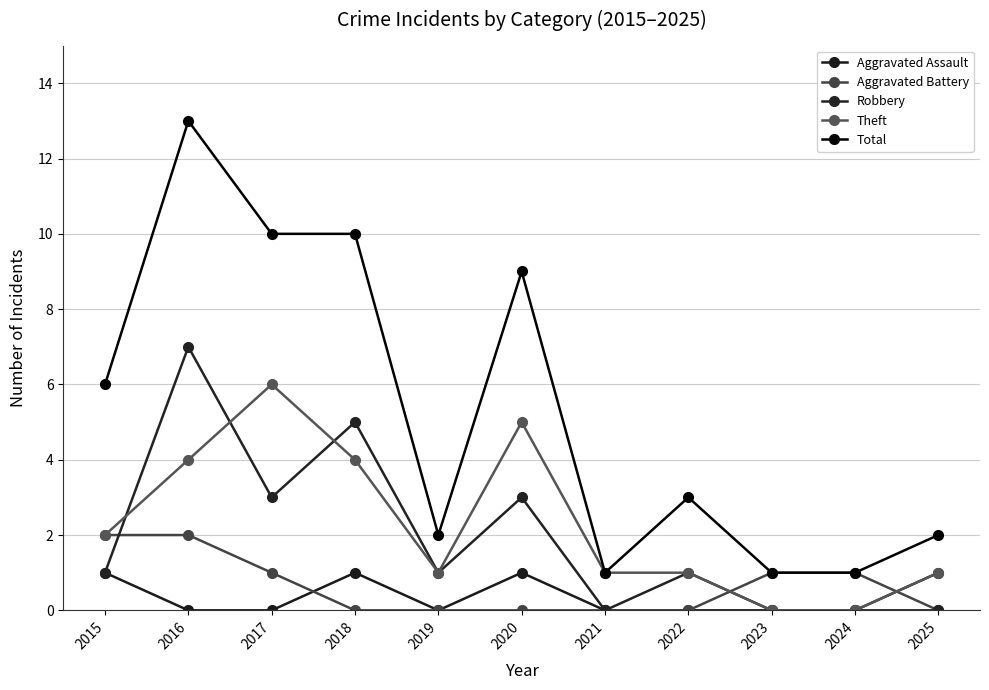

At which category does the chart reach its minimum across all series?

2016